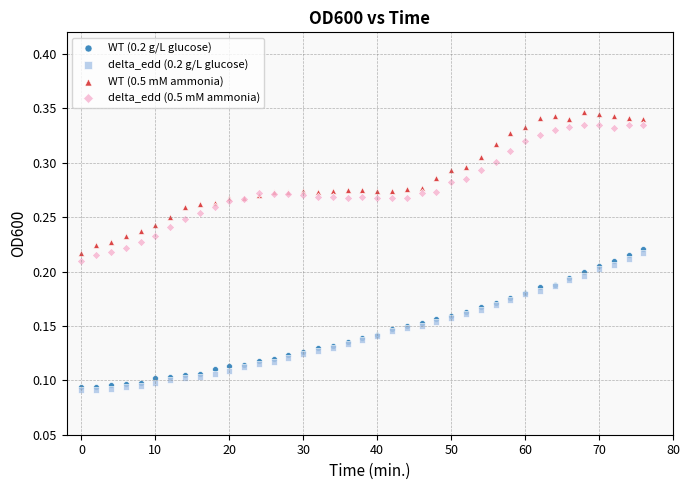

Which series has the widest spread of Y values?

WT (0.5 mM ammonia)